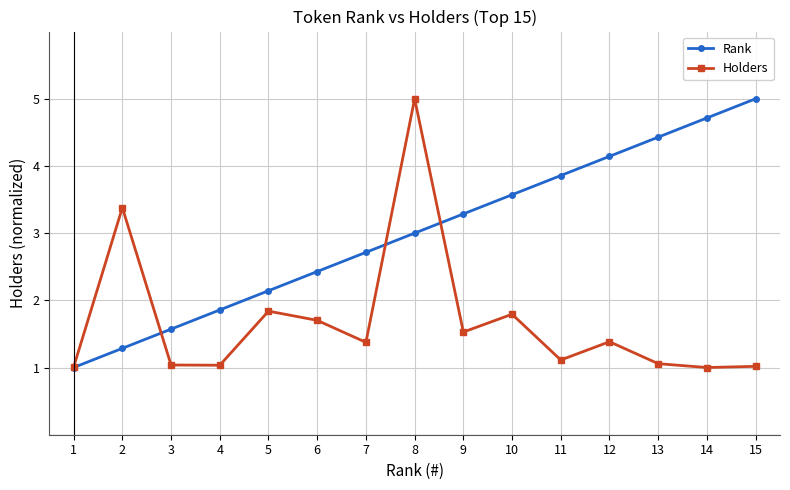

The Rank series shows 1.0 at 1. True or false?

True